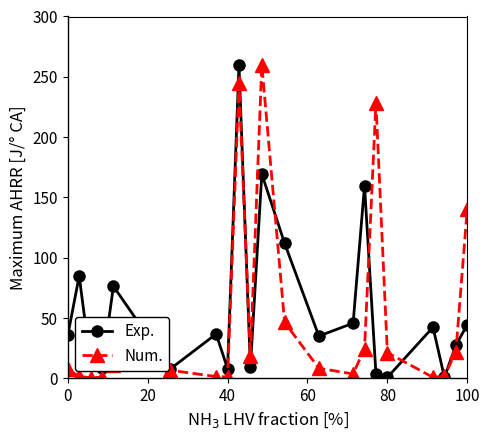

At how many categories does at least one series exceed 54?

8